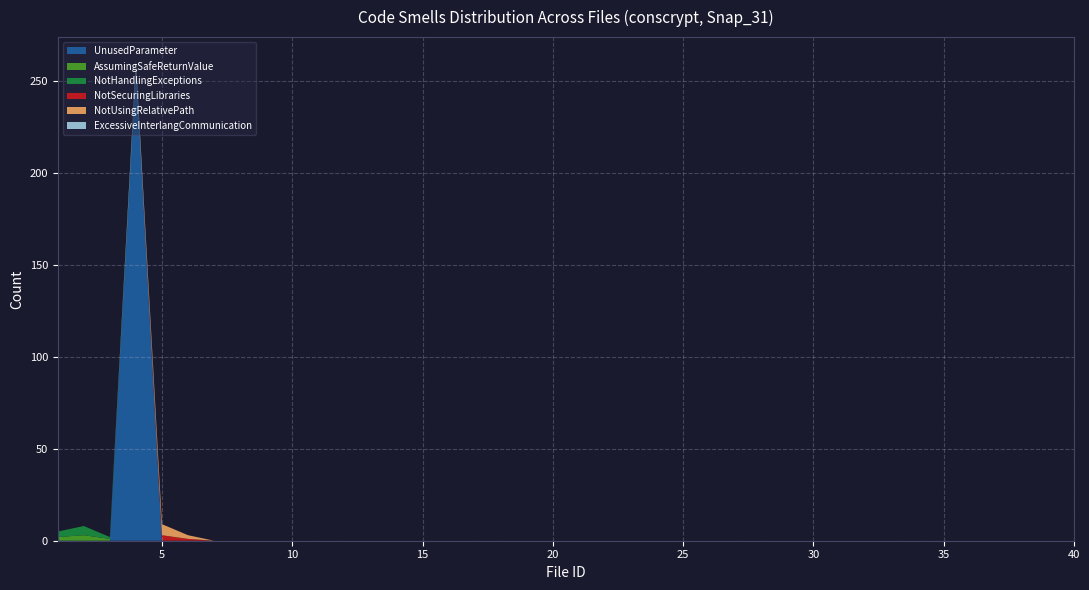

Reading right to left, transcribe all the data shown in this chart.

UnusedParameter: 0	0	0	0	0	0	0	0	0	0	0	0	0	0	0	0	0	0	0	0	0	0	0	0	0	0	0	0	0	0	0	0	0	0	0	0	257	0	0	0
AssumingSafeReturnValue: 0	0	0	0	0	0	0	0	0	0	0	0	0	0	0	0	0	0	0	0	0	0	0	0	0	0	0	0	0	0	0	0	0	0	0	0	0	1	3	2
NotHandlingExceptions: 0	0	0	0	0	0	0	0	0	0	0	0	0	0	0	0	0	0	0	0	0	0	0	0	0	0	0	0	0	0	0	0	0	0	0	0	0	1	5	3
NotSecuringLibraries: 0	0	0	0	0	0	0	0	0	0	0	0	0	0	0	0	0	0	0	0	0	0	0	0	0	0	0	0	0	0	0	0	0	0	1	3	0	0	0	0
NotUsingRelativePath: 0	0	0	0	0	0	0	0	0	0	0	0	0	0	0	0	0	0	0	0	0	0	0	0	0	0	0	0	0	0	0	0	0	0	2	6	0	0	0	0
ExcessiveInterlangCommunication: 0	0	0	0	0	0	0	0	0	0	0	0	0	0	0	0	0	0	0	0	0	0	0	0	0	0	0	0	0	0	0	0	0	0	0	0	4	0	0	0